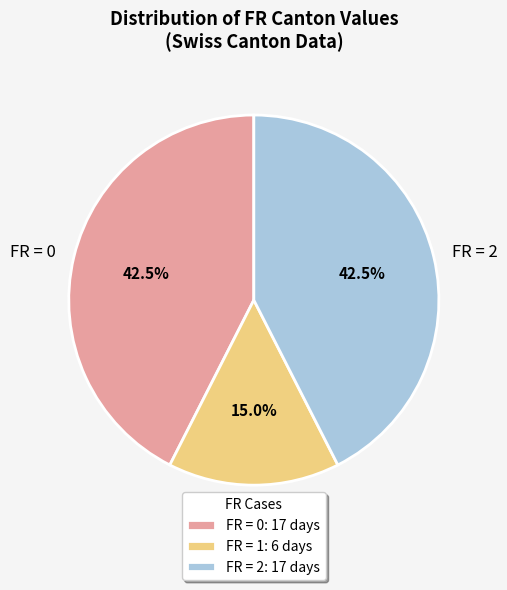

Between FR = 1 and FR = 2, which is larger?

FR = 2